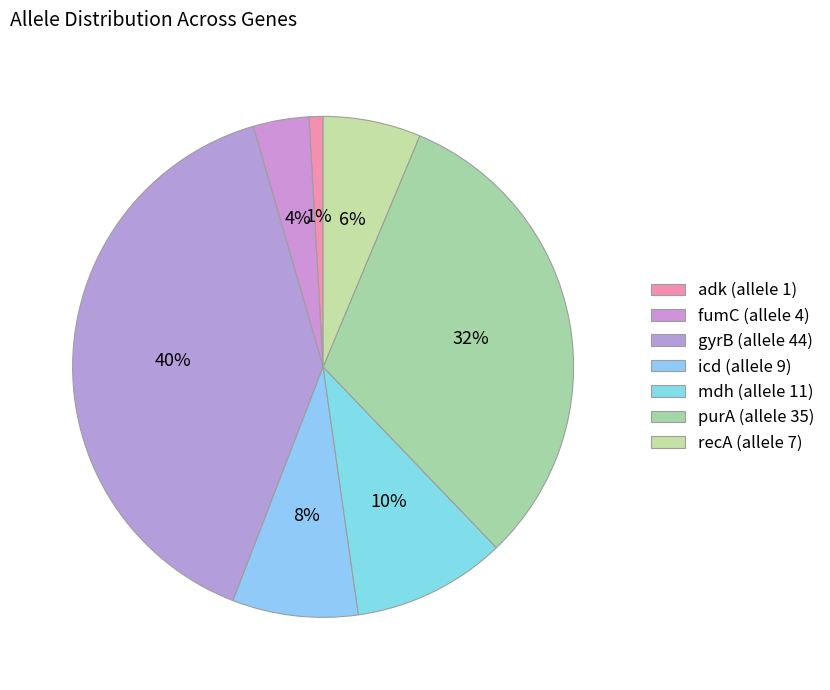

How many slices are in this pie chart?

7